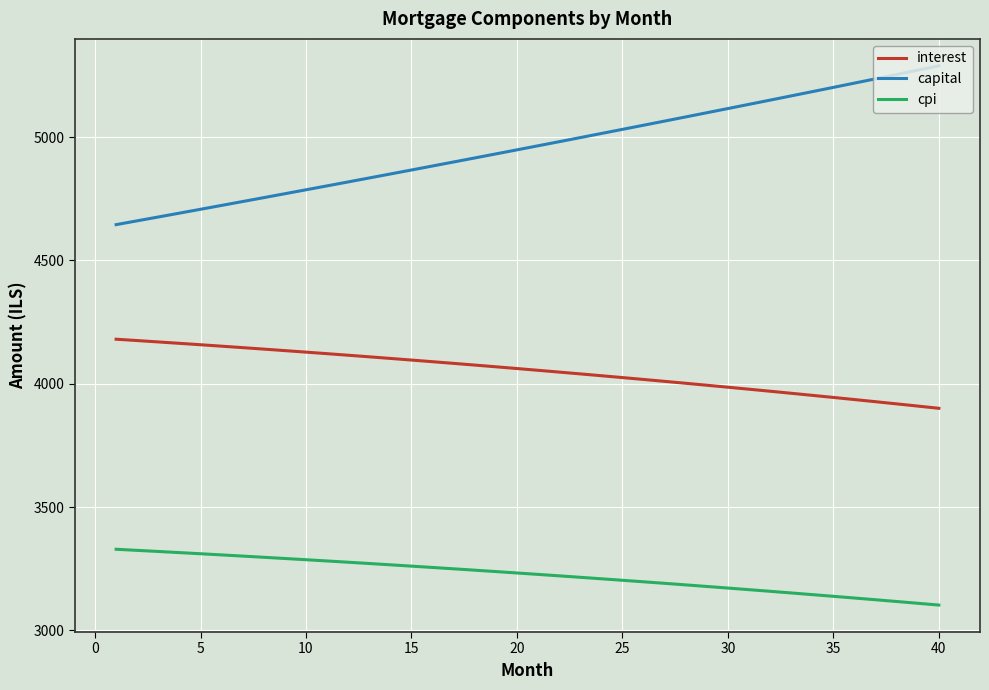

Which series has the largest range (max minus min)?

capital